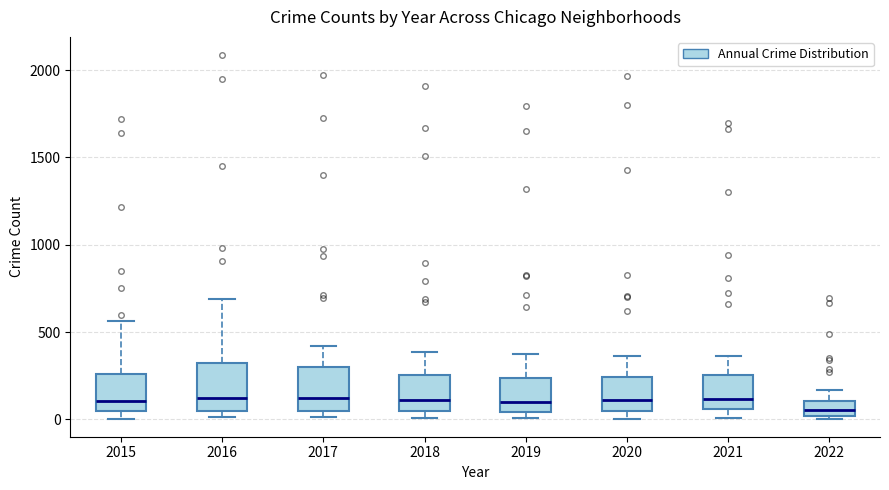

Reading left to right, transcribe this box plot: for each box, give where its median line is, the range the box spans, and where its two whiskers end, as read against the y-axis. The values are not printed on the chart, so give them approximately, as read against the axis.

2015: median 100, box 50 to 250, whiskers 0 to 550
2016: median 150, box 50 to 300, whiskers 0 to 700
2017: median 100, box 50 to 300, whiskers 0 to 400
2018: median 100, box 50 to 250, whiskers 0 to 400
2019: median 100, box 50 to 250, whiskers 0 to 400
2020: median 100, box 50 to 250, whiskers 0 to 350
2021: median 100, box 50 to 250, whiskers 0 to 350
2022: median 50, box 0 to 100, whiskers 0 to 150